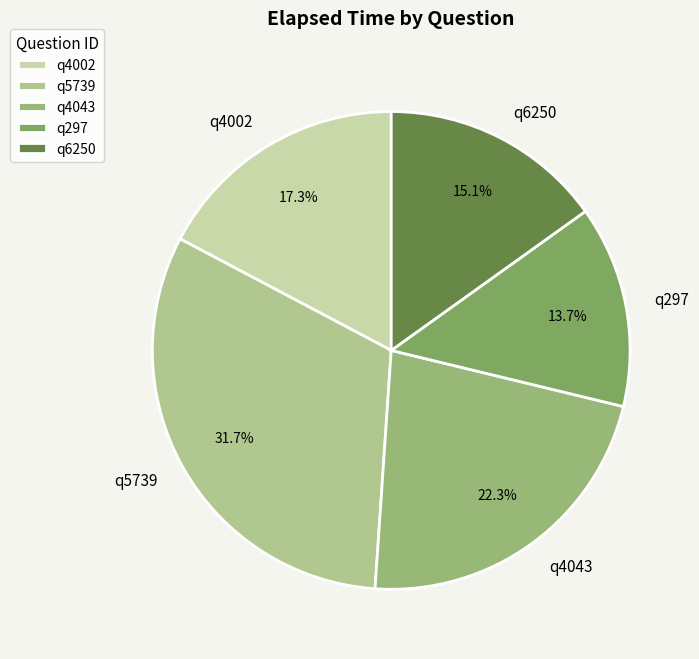

How many slices are in this pie chart?

5